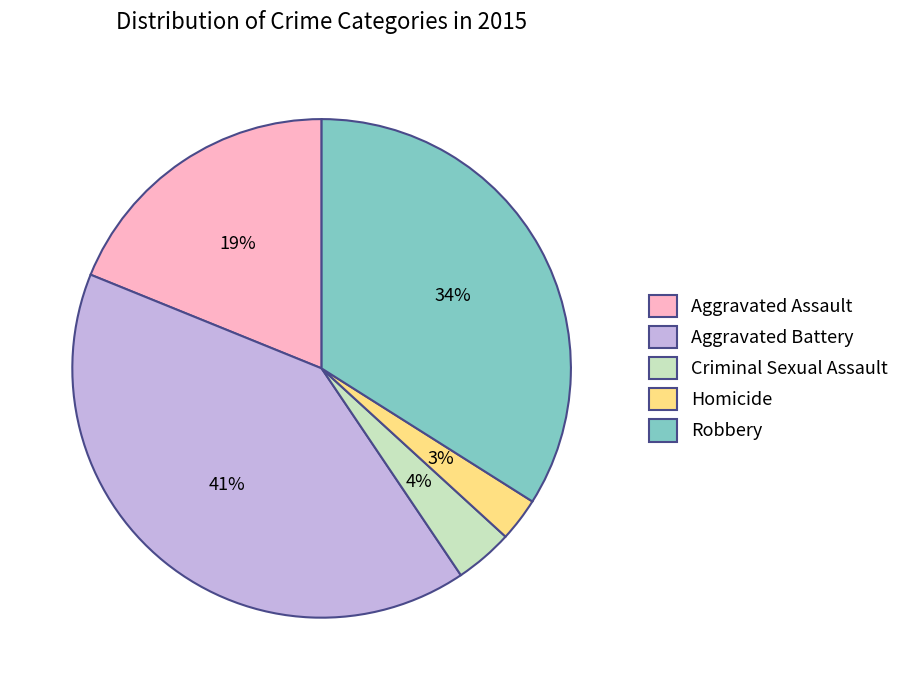

To the nearest percent, what is the difference between the Aggravated Assault and Criminal Sexual Assault slice percentages?

15%